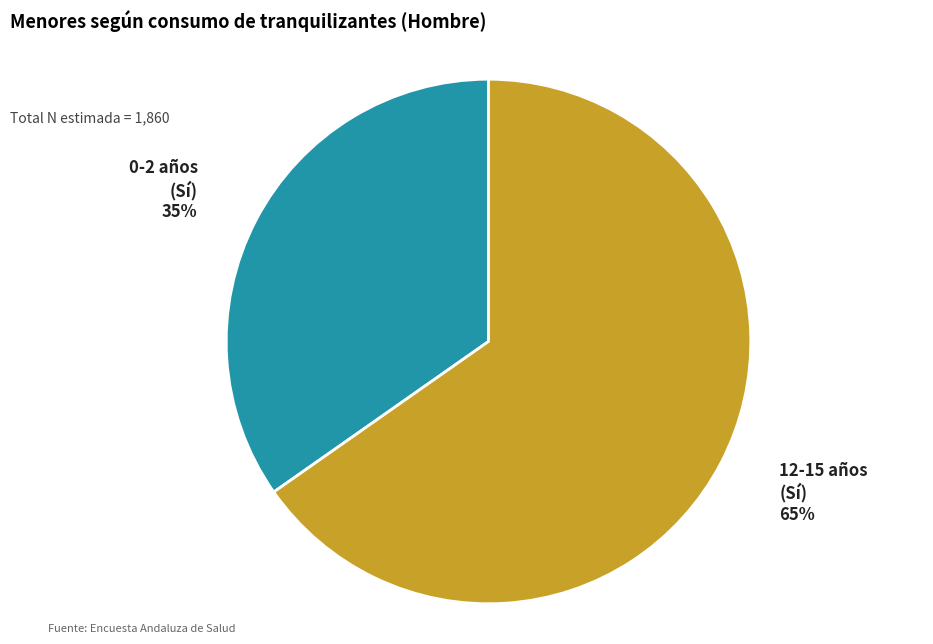

Count the number of slices in the pie.

2